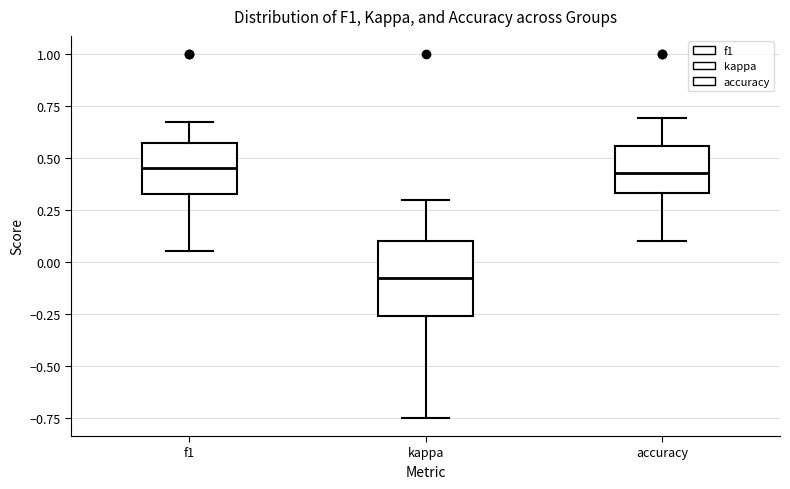

Reading left to right, read every box against the y-axis: the position of its median line, the range the box covers, and the ends of its whiskers. The values are not printed on the chart, so give them approximately, as read against the axis.

f1: median 0.45, box 0.35 to 0.55, whiskers 0.05 to 0.65
kappa: median -0.10, box -0.25 to 0.10, whiskers -0.75 to 0.30
accuracy: median 0.45, box 0.35 to 0.55, whiskers 0.10 to 0.70